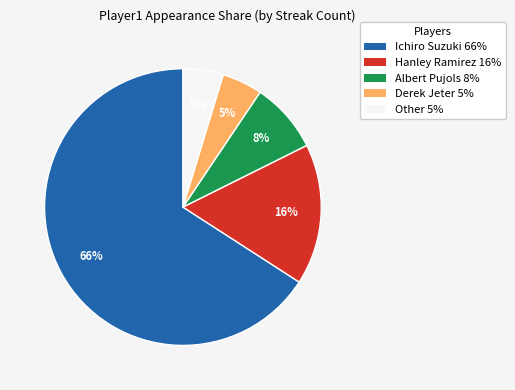

How many segments does this pie chart have?

5